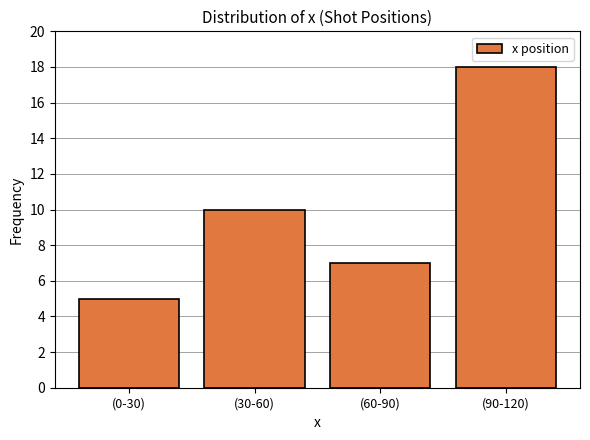

Reading right to left, list all the values displayed in this chart.

18	7	10	5